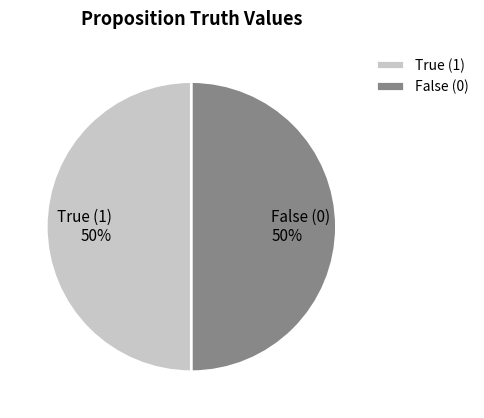

To the nearest percent, what is the average slice percentage?

50%